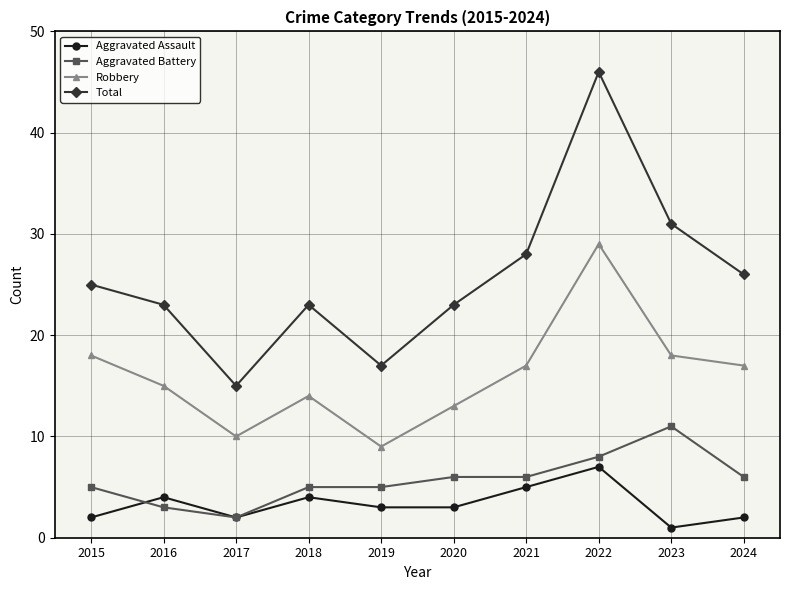

What are all the series names shown in the legend?

Aggravated Assault, Aggravated Battery, Robbery, Total